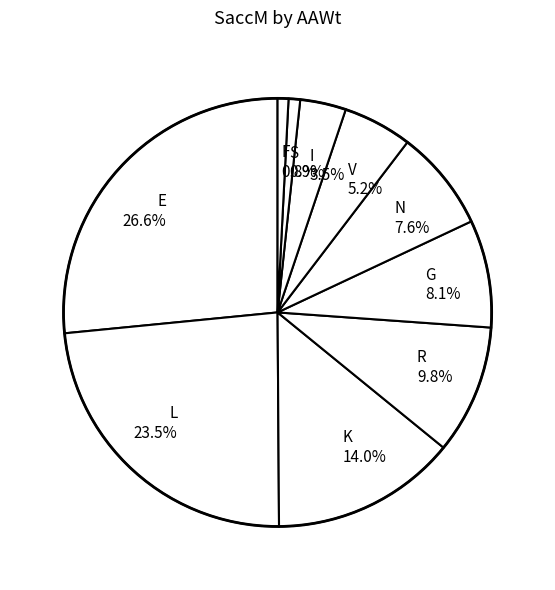

Is there any slice that represents more than half of the pie?

No